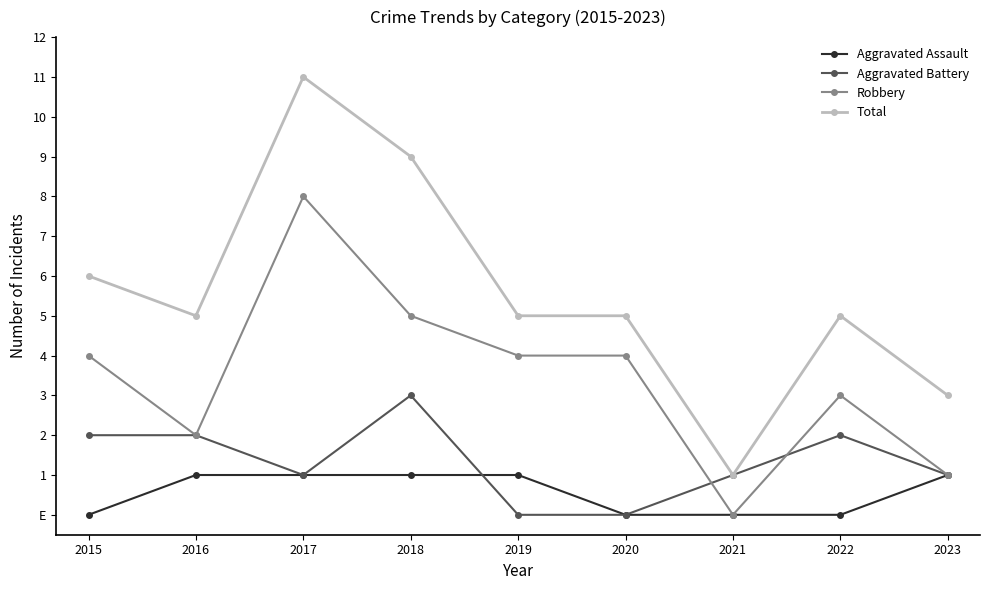

What value does the Aggravated Battery series have at 2015?

2